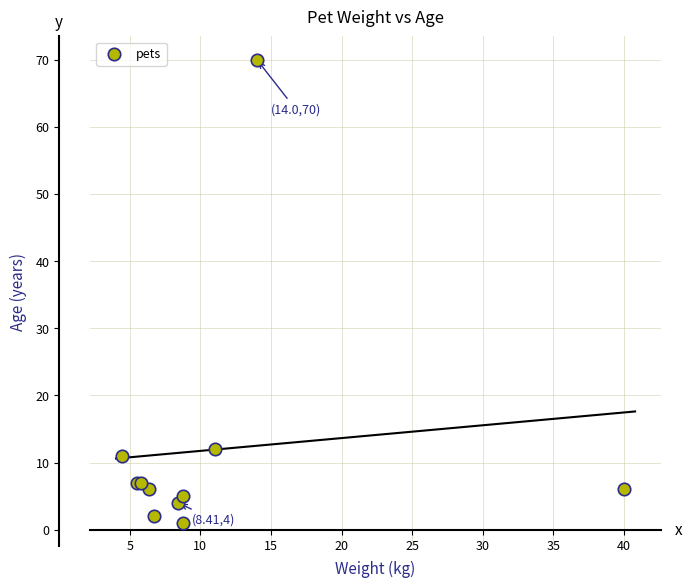

What Y value in the scatter plot is closest to 35?

12